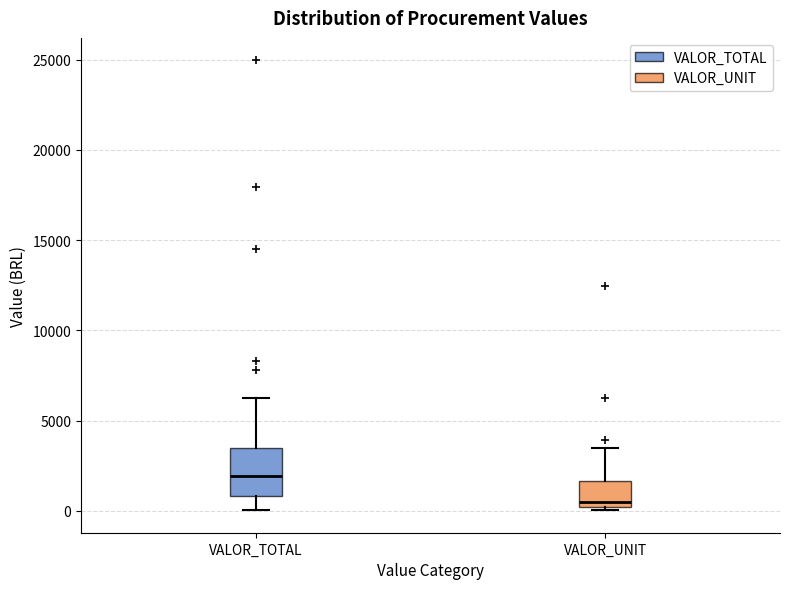

Reading left to right, transcribe this box plot: for each box, give where its median line is, the range the box spans, and where its two whiskers end, as read against the y-axis. The values are not printed on the chart, so give them approximately, as read against the axis.

VALOR_TOTAL: median 2000, box 1000 to 3500, whiskers 0 to 6500
VALOR_UNIT: median 500, box 0 to 1500, whiskers 0 (just below the box's lower edge) to 3500